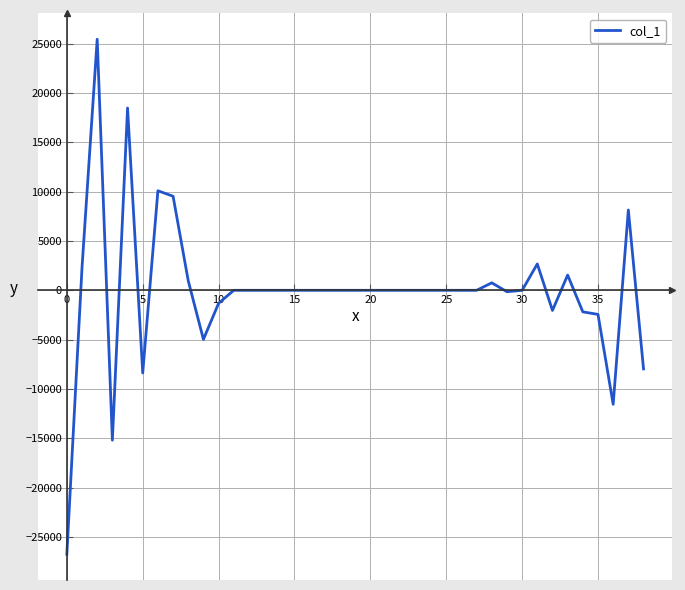

What is the maximum value shown in the chart?

25458.1